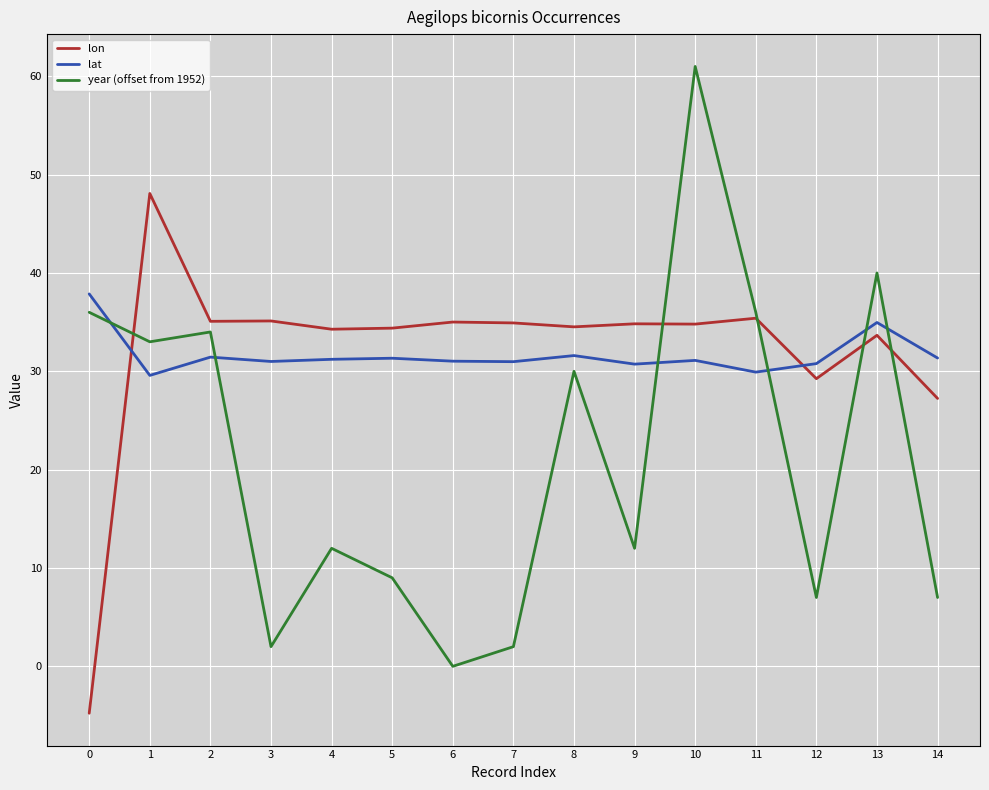

Which series has the widest spread of values?

year (offset from 1952)